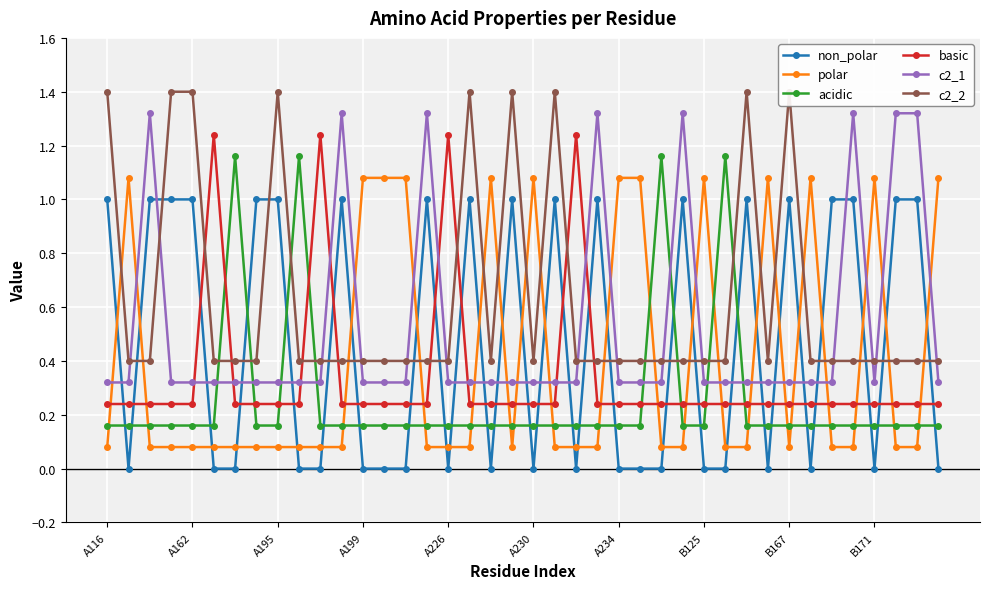

What position from the left is 17?

18